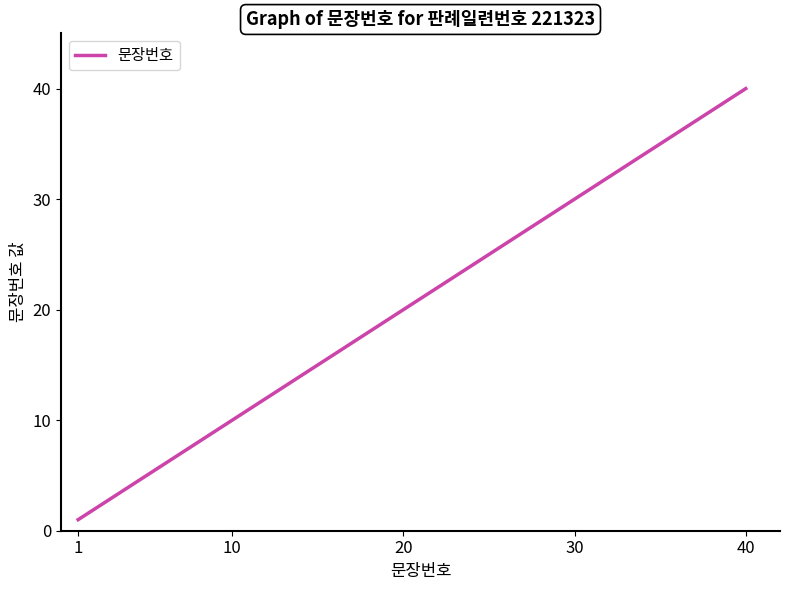

What is the greatest value displayed?

40